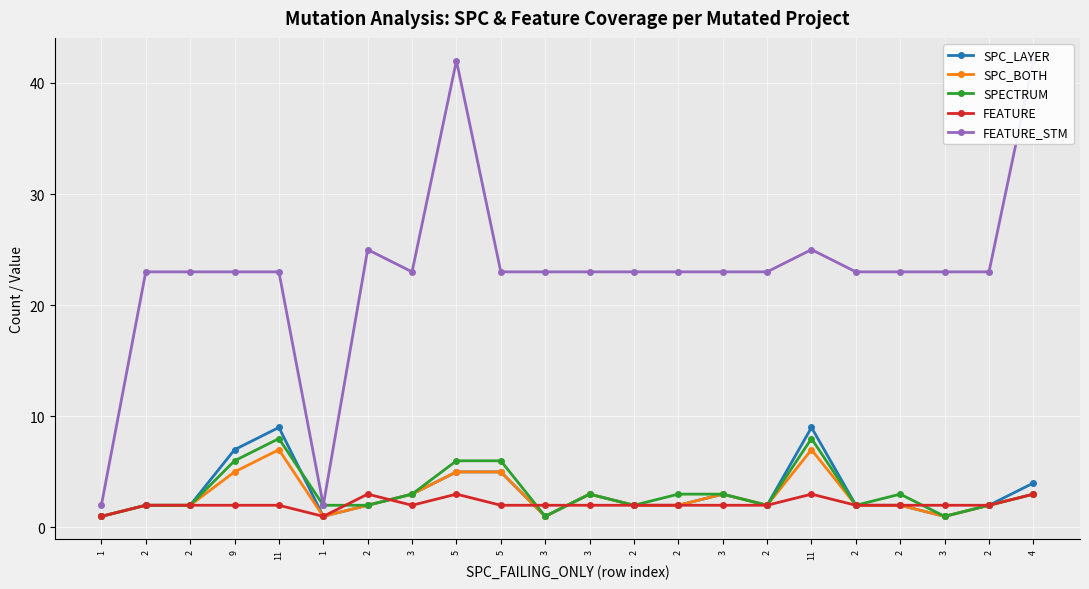

What is the difference between the highest and lowest values at 4?

39